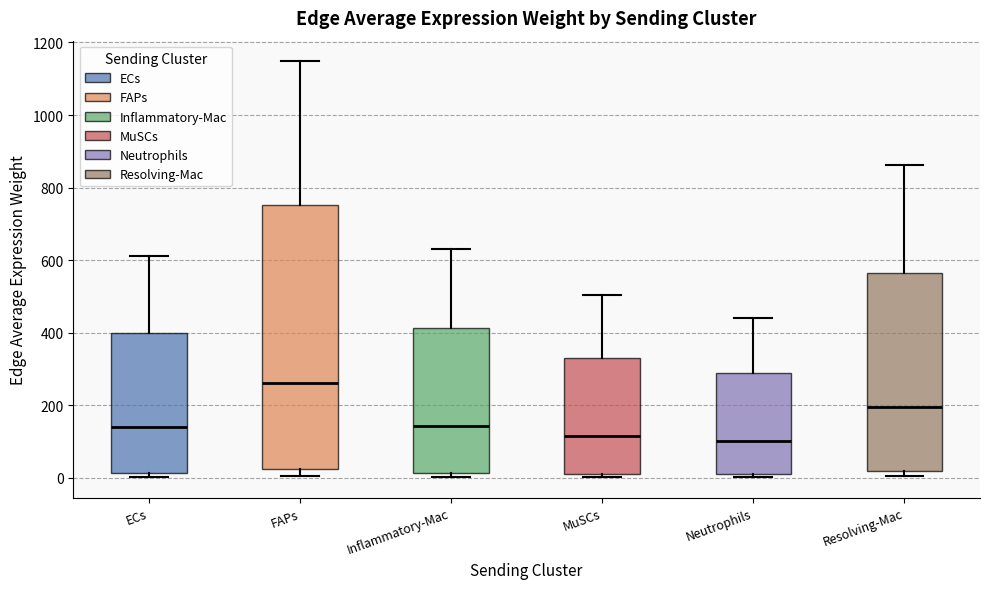

Reading left to right, read every box against the y-axis: the position of its median line, the range the box covers, and the ends of its whiskers. The values are not printed on the chart, so give them approximately, as read against the axis.

ECs: median 140, box 20 to 400, whiskers 0 to 620
FAPs: median 260, box 20 to 760, whiskers 0 to 1140
Inflammatory-Mac: median 140, box 20 to 420, whiskers 0 to 640
MuSCs: median 120, box 20 to 340, whiskers 0 to 500
Neutrophils: median 100, box 0 to 280, whiskers 0 (just below the box's lower edge) to 440
Resolving-Mac: median 200, box 20 to 560, whiskers 0 to 860